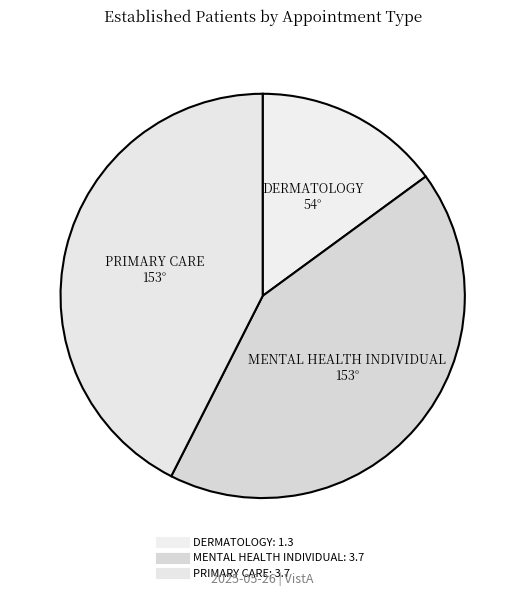

Does any single category account for the majority?

No